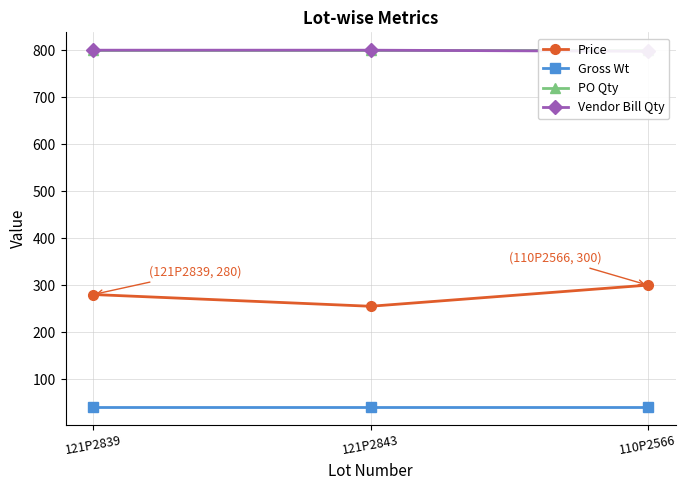

What is the minimum value shown in the chart?

40.2